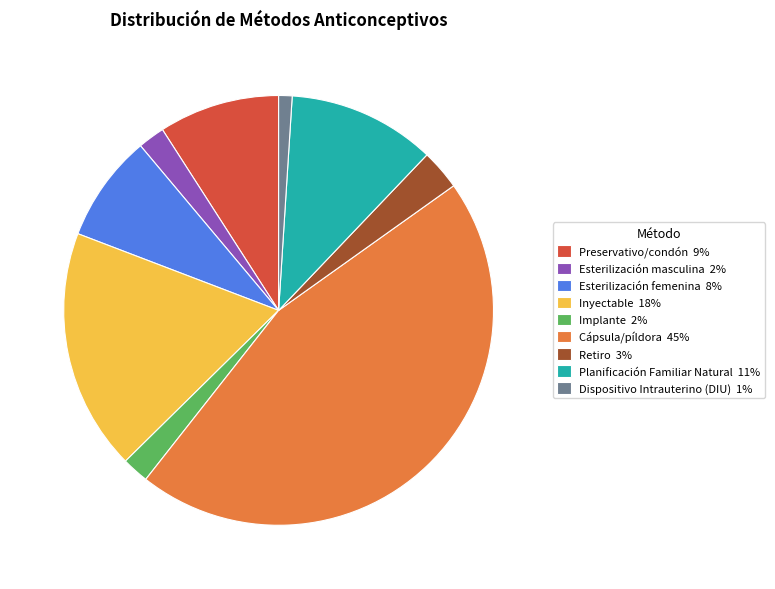

The Implante 2% slice represents 2% of the pie. True or false?

True